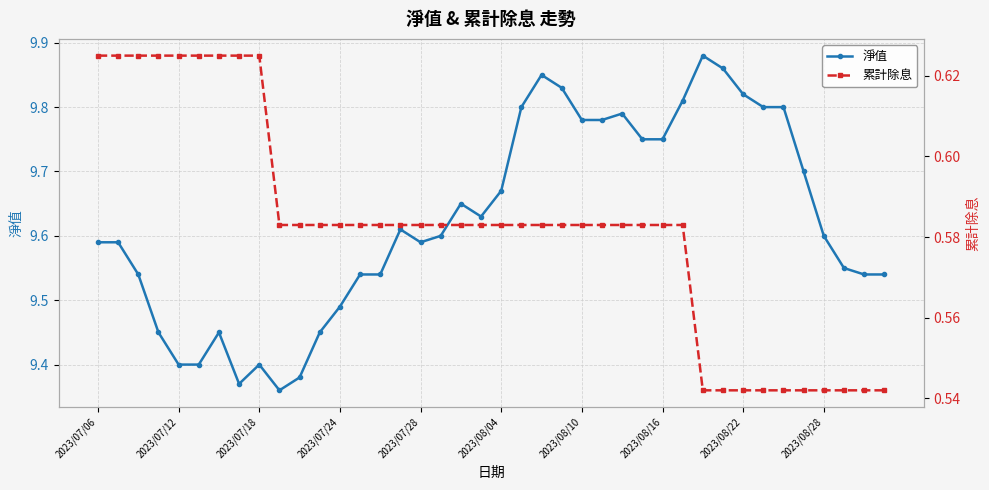

What is the difference between the maximum and minimum values in the 累計除息 series?

0.1